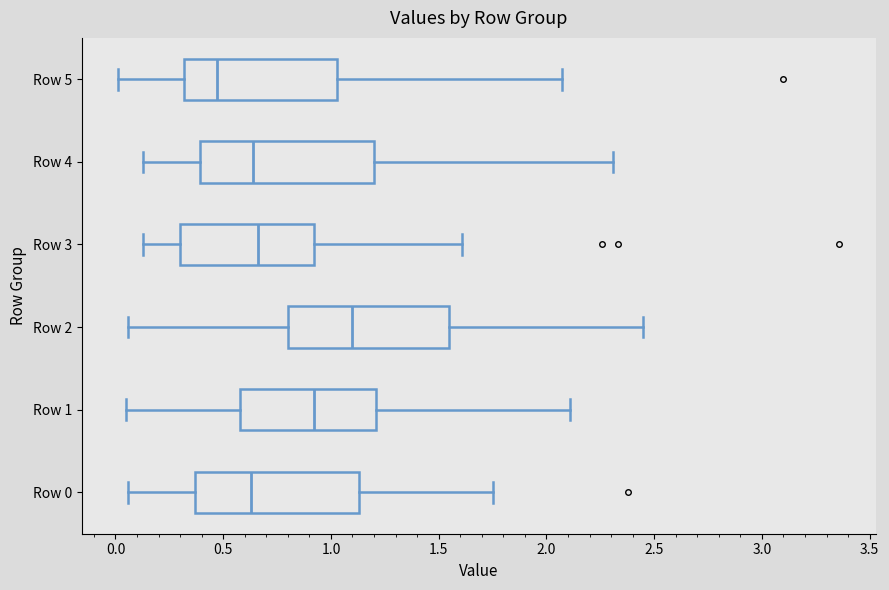

Where does the median line of the box for Row 2 sit on the x-axis? The values are not printed on the chart, so give them approximately, as read against the axis.

1.10